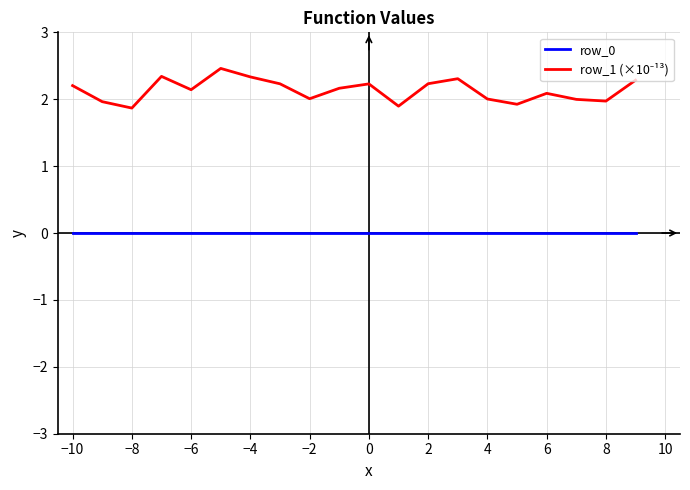

What is the greatest value displayed?

2.5